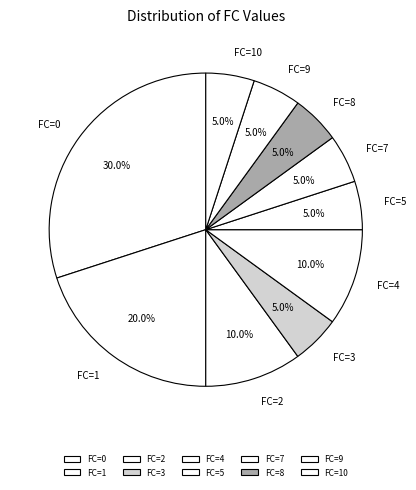

Is the sum of FC=4 and FC=1 greater than half?

No